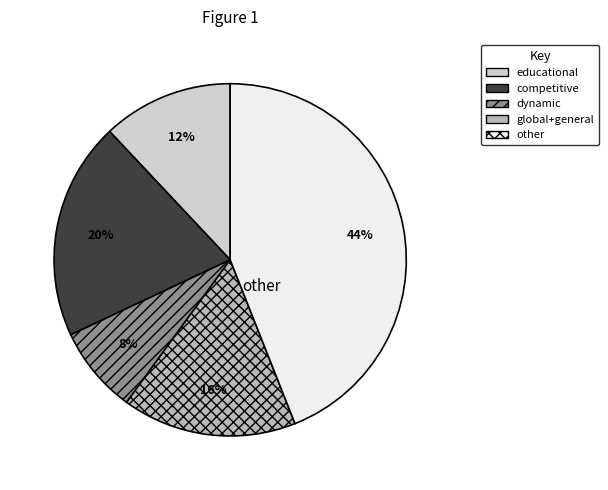

What is the ratio of the value at educational to the value at global+general?

0.8